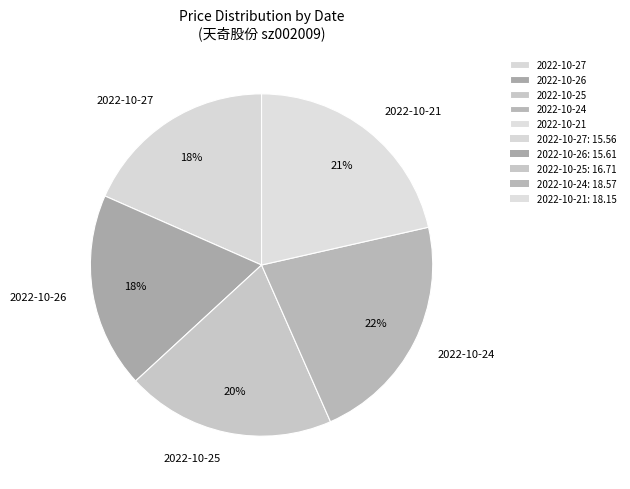

Count the number of slices in the pie.

5